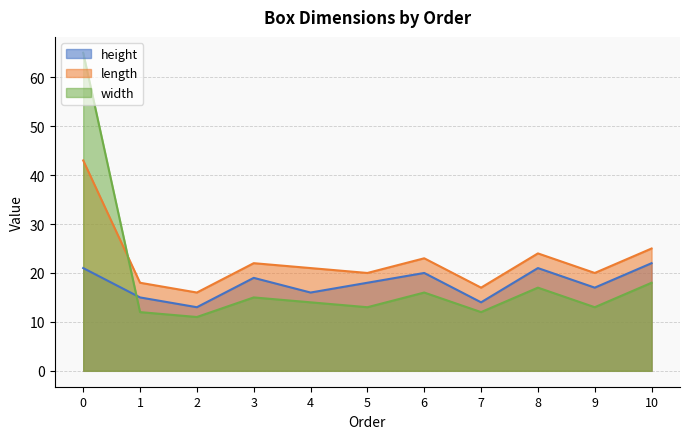

What is the smallest value displayed?

11